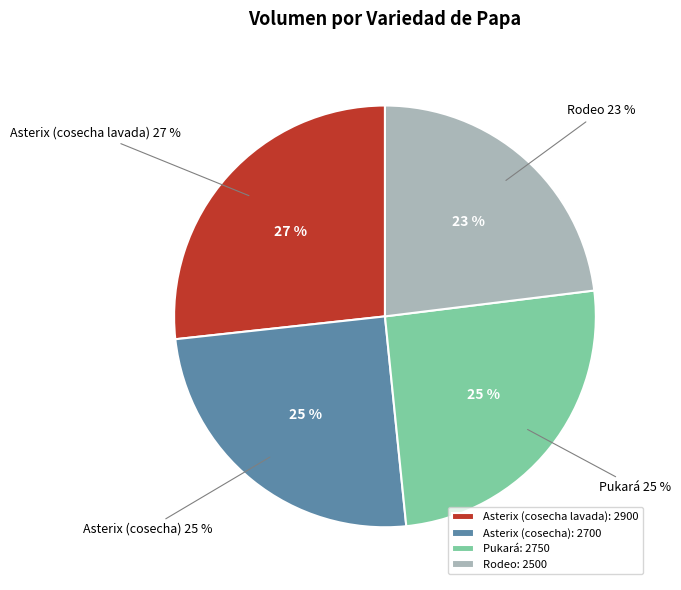

Count the number of slices in the pie.

4